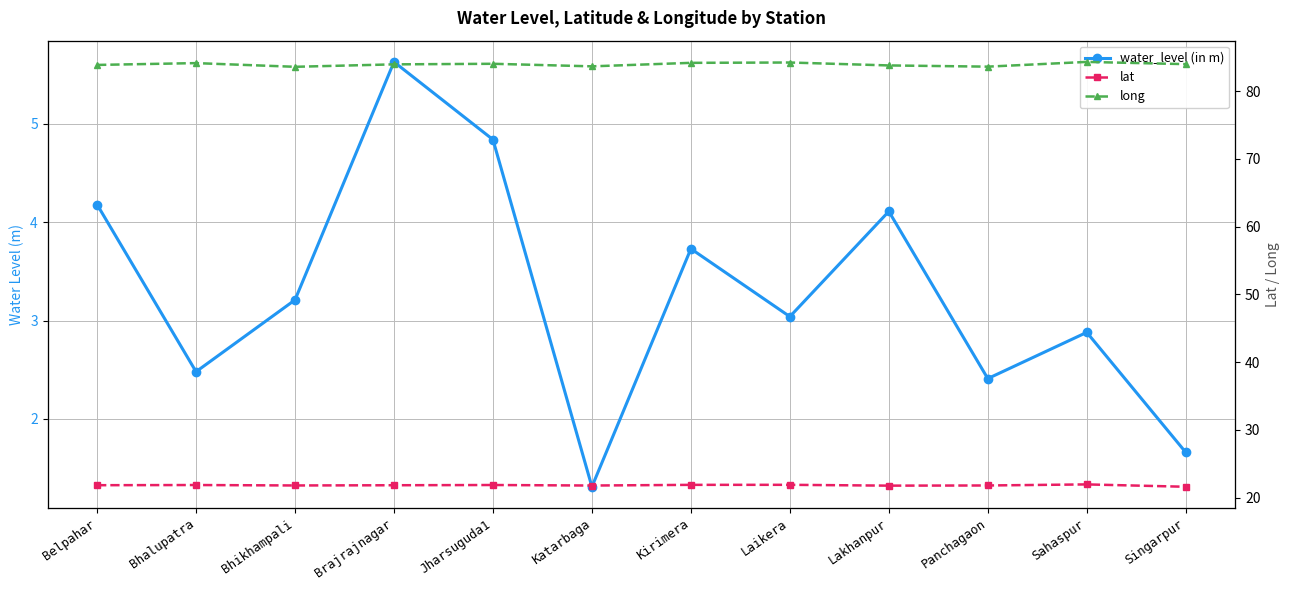

What is the label of the 1st point from the right?

Singarpur